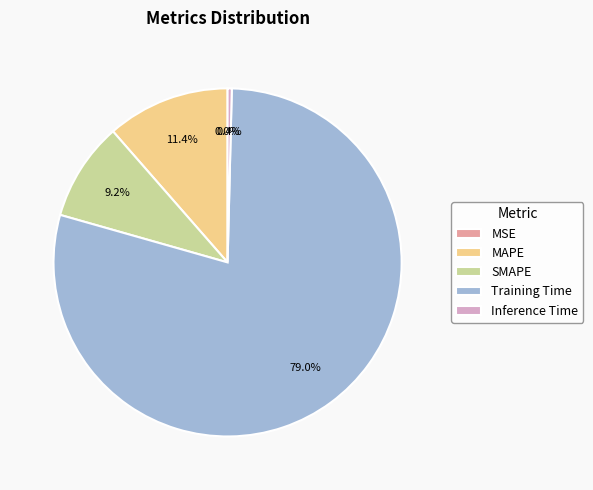

To the nearest percent, what portion does SMAPE represent?

9%